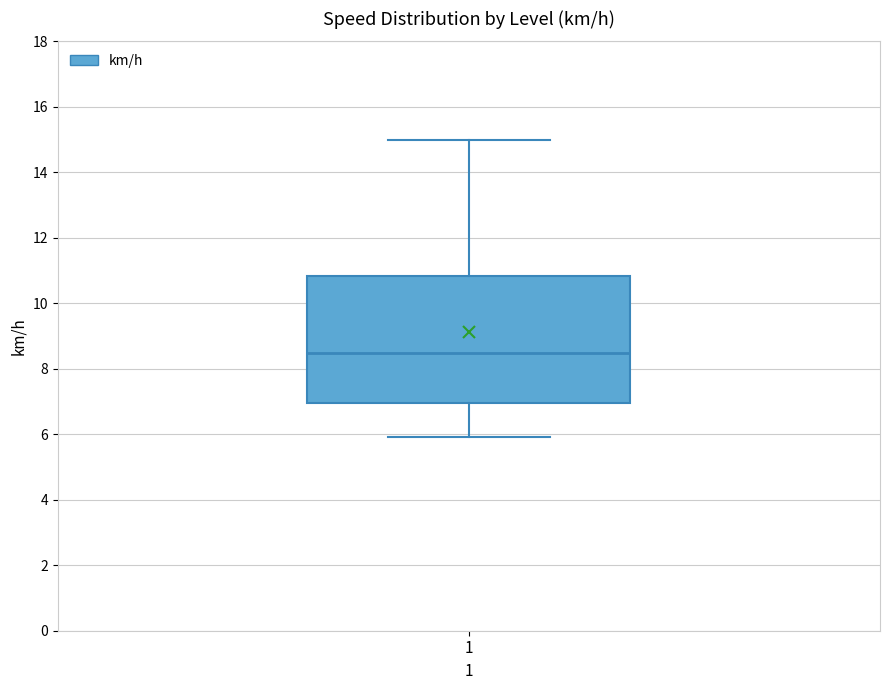

Read this box plot against the y-axis: the position of the median line, the range covered by the box, and the ends of both whiskers. The values are not printed on the chart, so give them approximately, as read against the axis.

median 8.4, box 7.0 to 10.8, whiskers 6.0 to 15.0